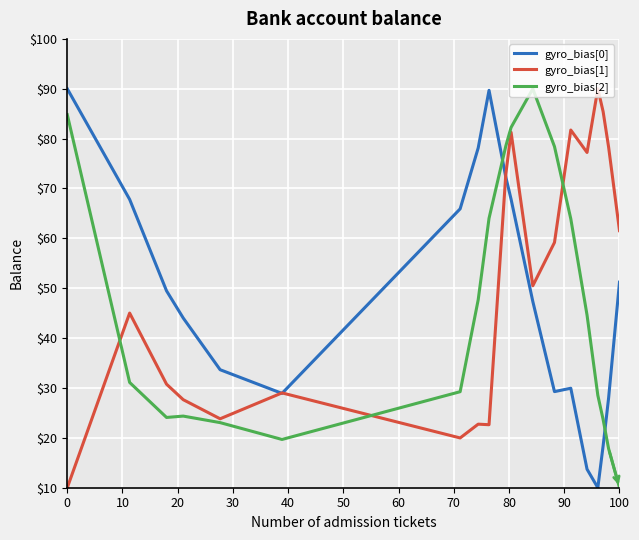

What is the smallest value displayed?

10.0